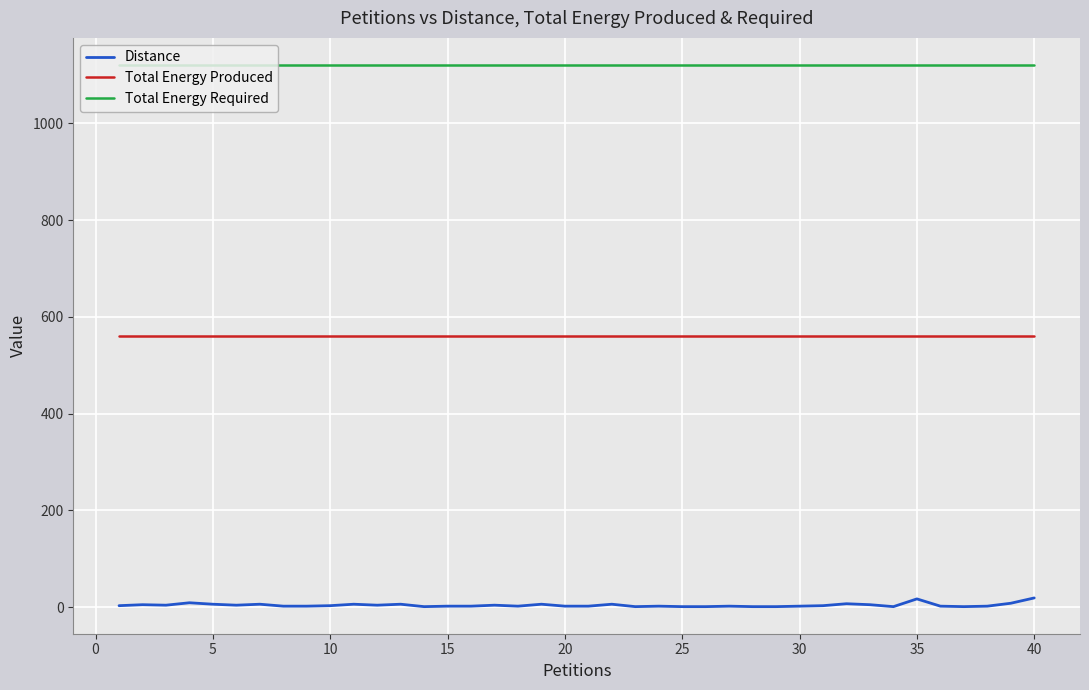

How many categories are shown in the chart?

40